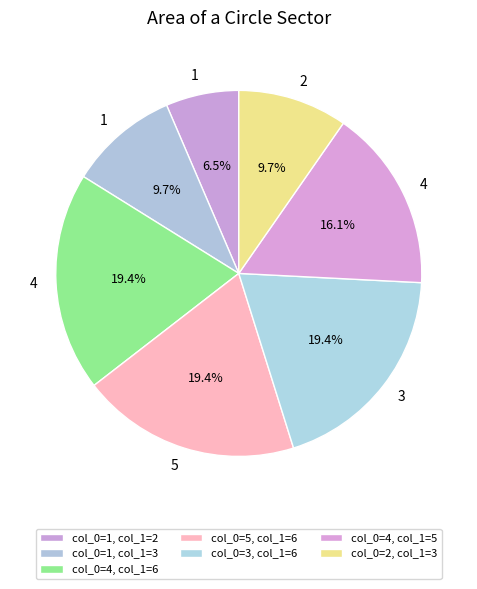

How many segments does this pie chart have?

7